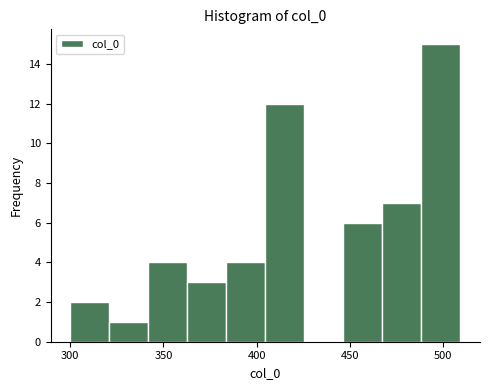

Reading left to right, transcribe this chart: for each bar, give the range it covers on the x-axis and its height. Neither the bar edges nor the heights are printed on the chart, so give them approximately, as read against the axes.

300 to 320: 2
320 to 340: 1
340 to 365: 4
365 to 385: 3
385 to 405: 4
405 to 425: 12
425 to 445: 0
445 to 465: 6
465 to 490: 7
490 to 510: 15